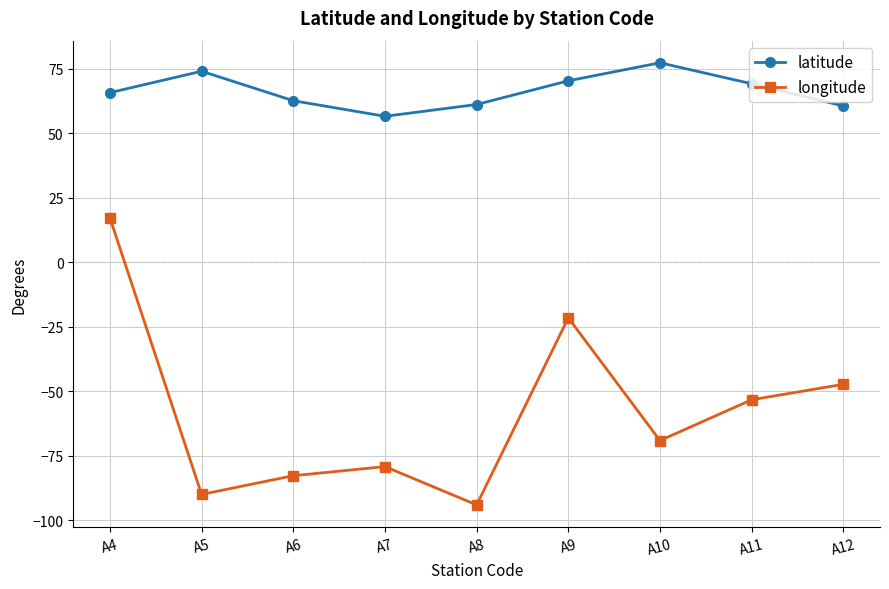

Where does the longitude series first go above -69?

A4